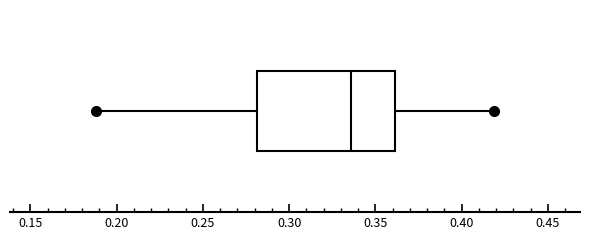

Read this box plot against the x-axis: the position of the median line, the range covered by the box, and the ends of both whiskers. The values are not printed on the chart, so give them approximately, as read against the axis.

median 0.335, box 0.280 to 0.360, whiskers 0.190 to 0.420